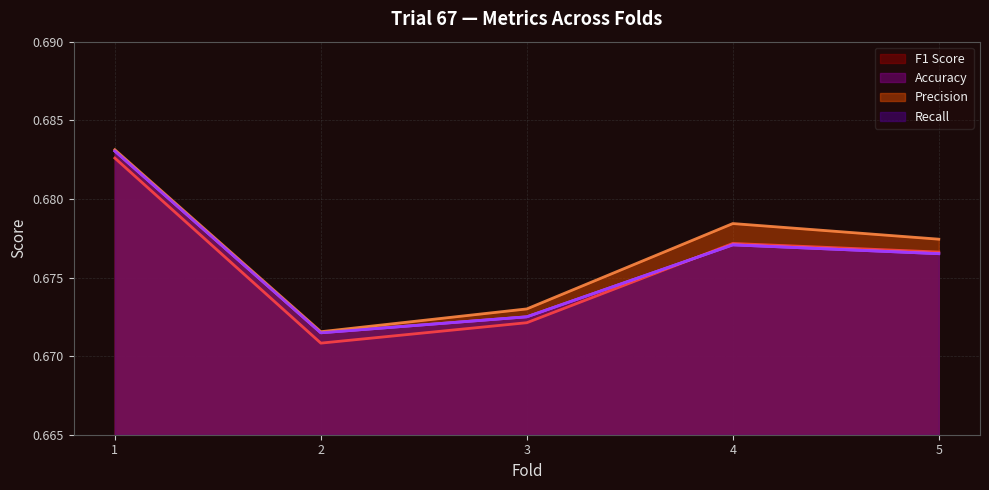

True or false: Precision and F1 Score cross at least once.

False